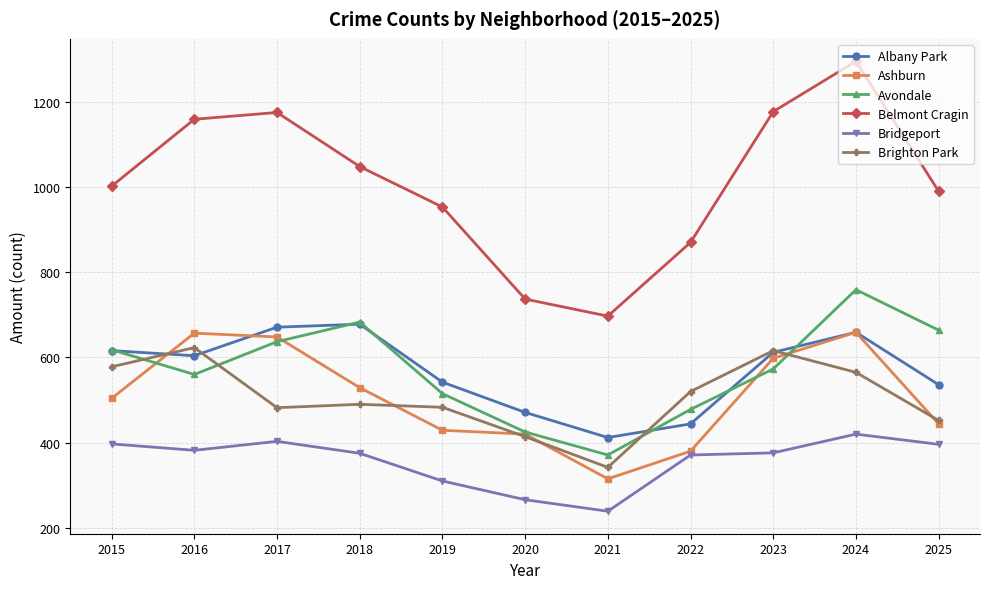

At which category does Avondale reach its first local peak?

2018